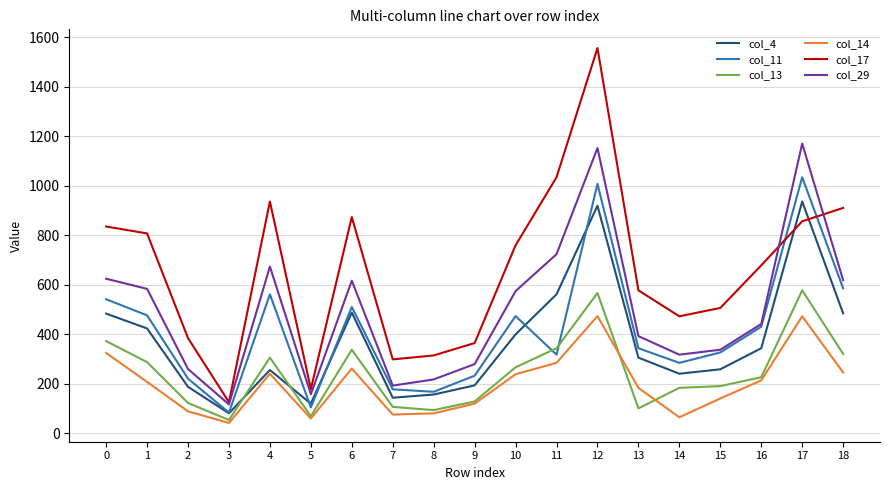

How many lines are shown in the chart?

6